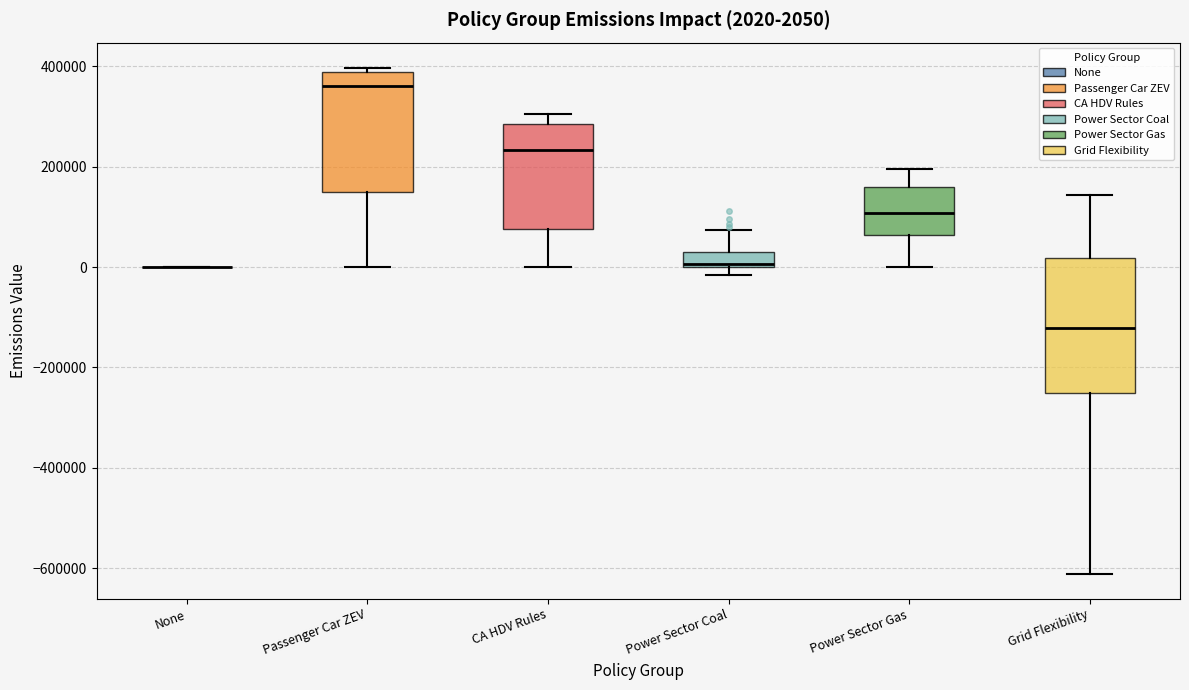

Comparing the boxes themselves (not the whiskers), which one is the tallest?

Grid Flexibility